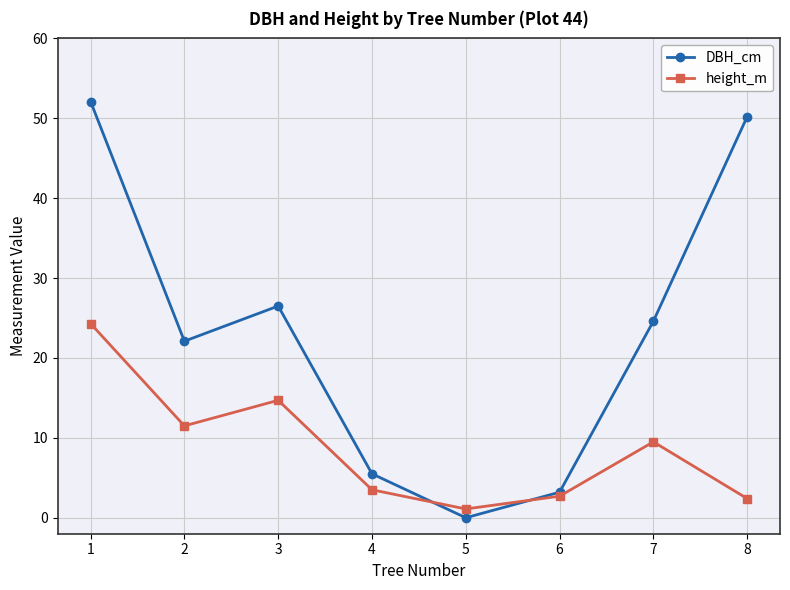

List the series in order of their peak value, highest first.

DBH_cm, height_m